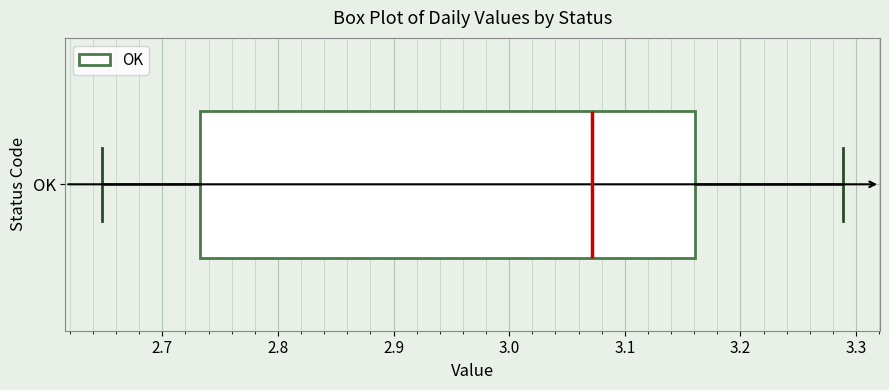

Transcribe this box plot: give where the median line is, the range the box spans, and where the two whiskers end, as read against the x-axis. The values are not printed on the chart, so give them approximately, as read against the axis.

median 3.07, box 2.73 to 3.16, whiskers 2.65 to 3.29